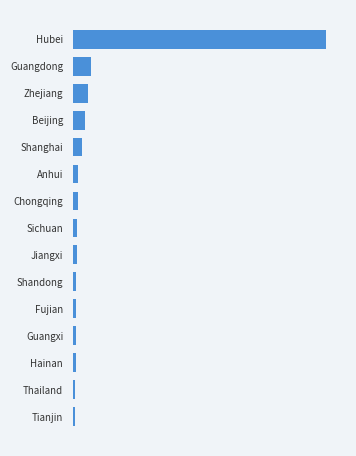

Does the chart contain stacked bars?

No